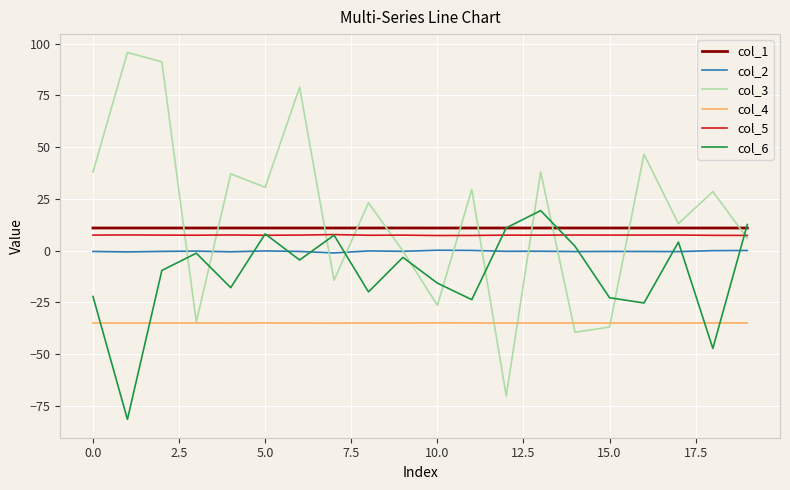

What is the difference between the second highest and minimum values in the col_5 series?

0.3